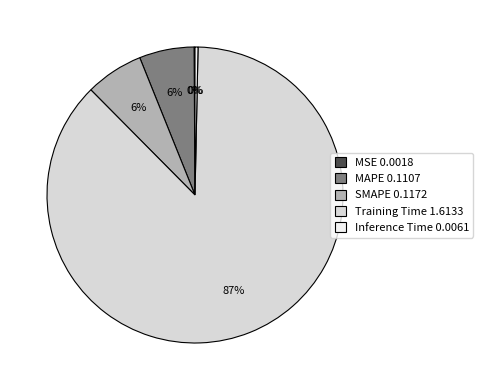

To the nearest percent, what is the average slice percentage?

20%